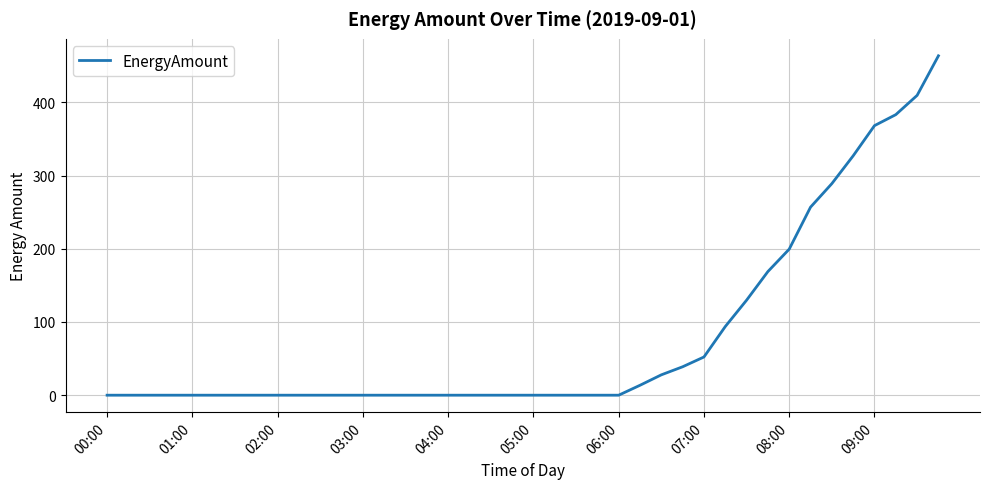

What is the greatest value displayed?

463.6